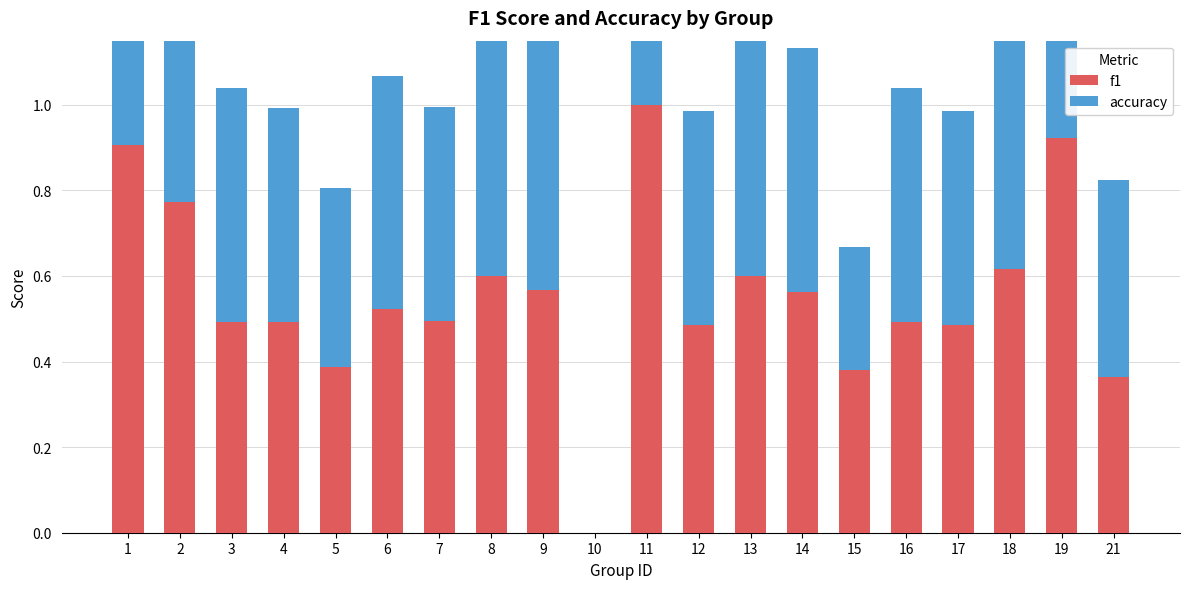

How many distinct data groups are displayed?

2